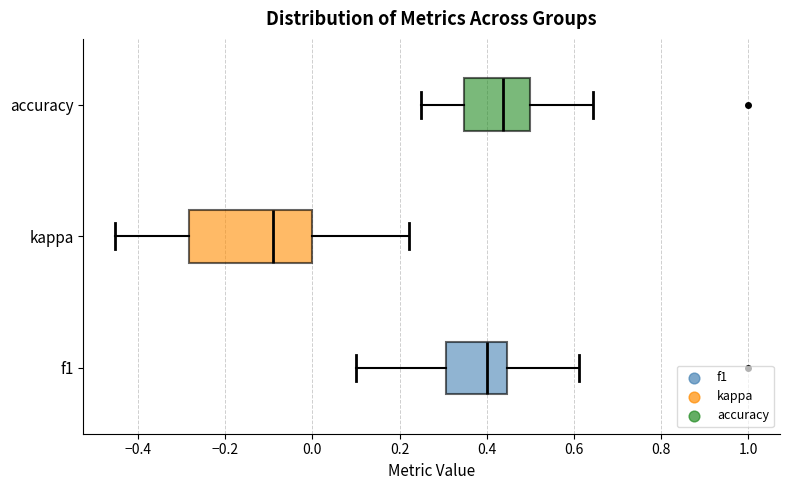

Where is the left edge of the box for accuracy on the x-axis? The values are not printed on the chart, so give them approximately, as read against the axis.

0.34